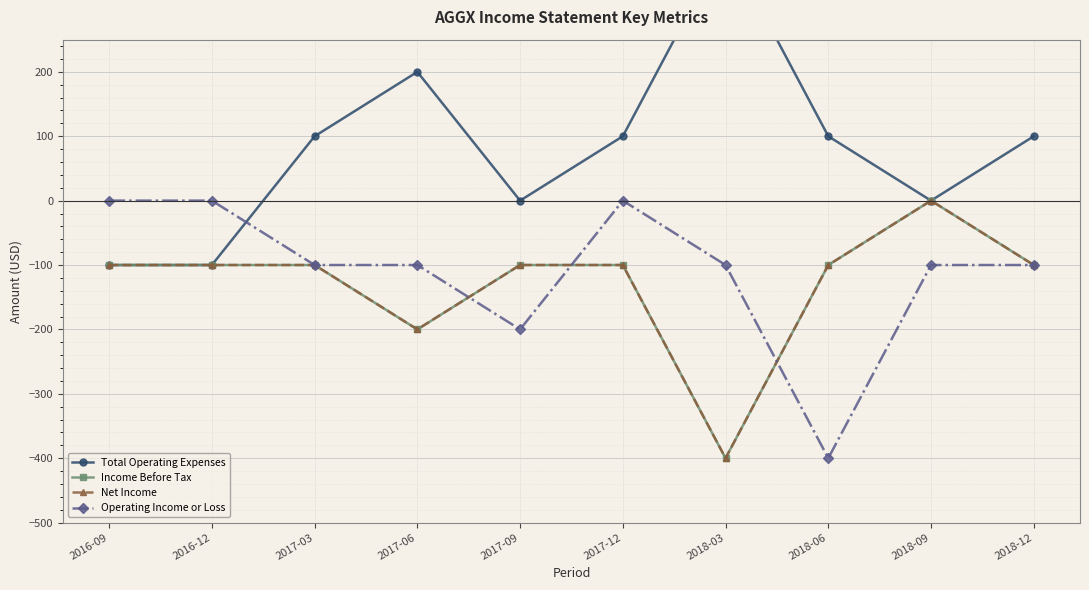

True or false: Net Income and Income Before Tax intersect in this chart.

False